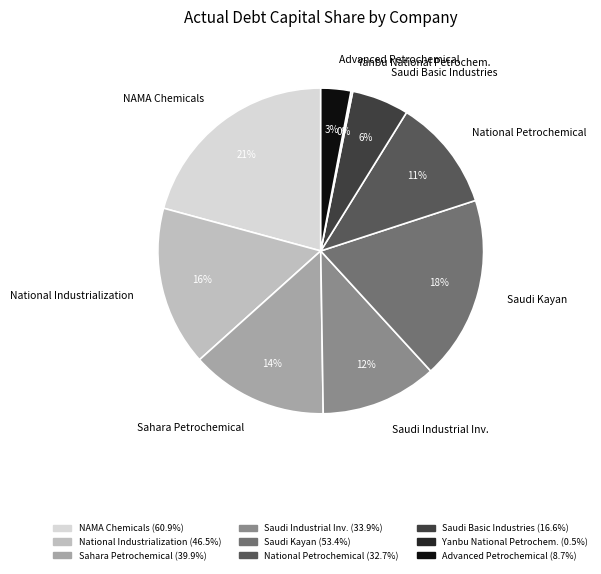

Does any single category account for the majority?

No